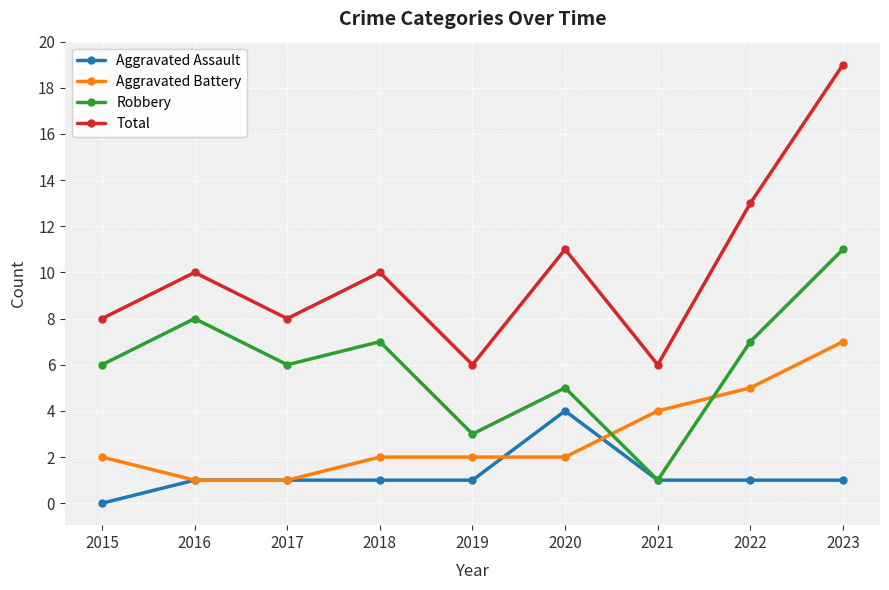

At how many categories does at least one series exceed 14?

1